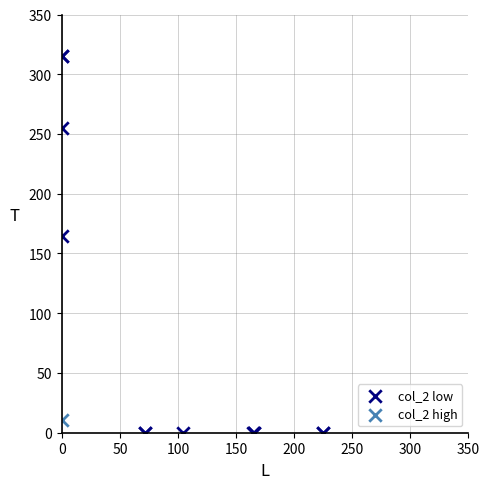

What are all the series names shown in the legend?

col_2 low, col_2 high